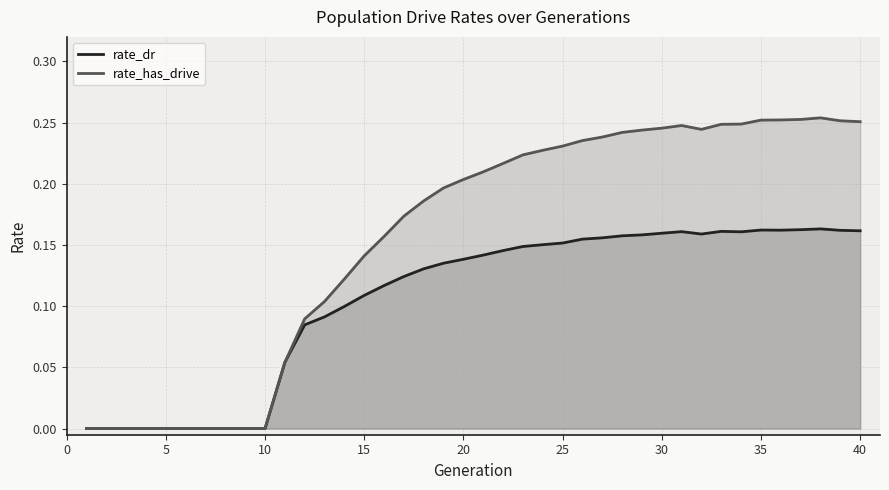

How many data points in rate_has_drive are above 0?

30